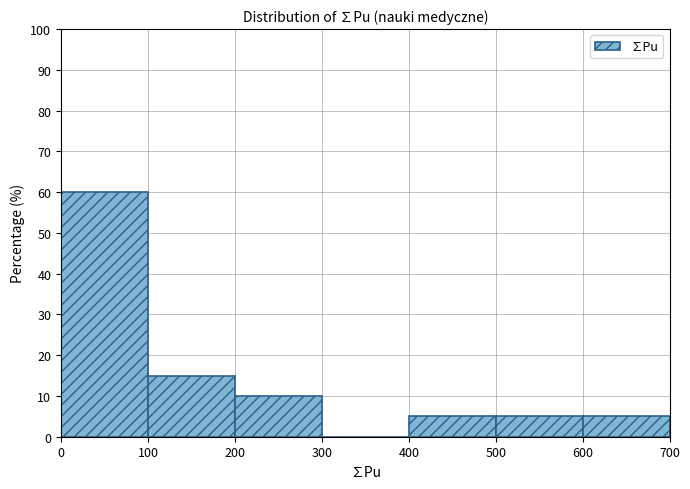

Reading left to right, list every bar in this chart as the range it spans on the x-axis followed by its height. The values are not printed on the chart, so give them approximately, as read against the axis.

0 to 100: 60
100 to 200: 15
200 to 300: 10
300 to 400: 0
400 to 500: 5
500 to 600: 5
600 to 700: 5